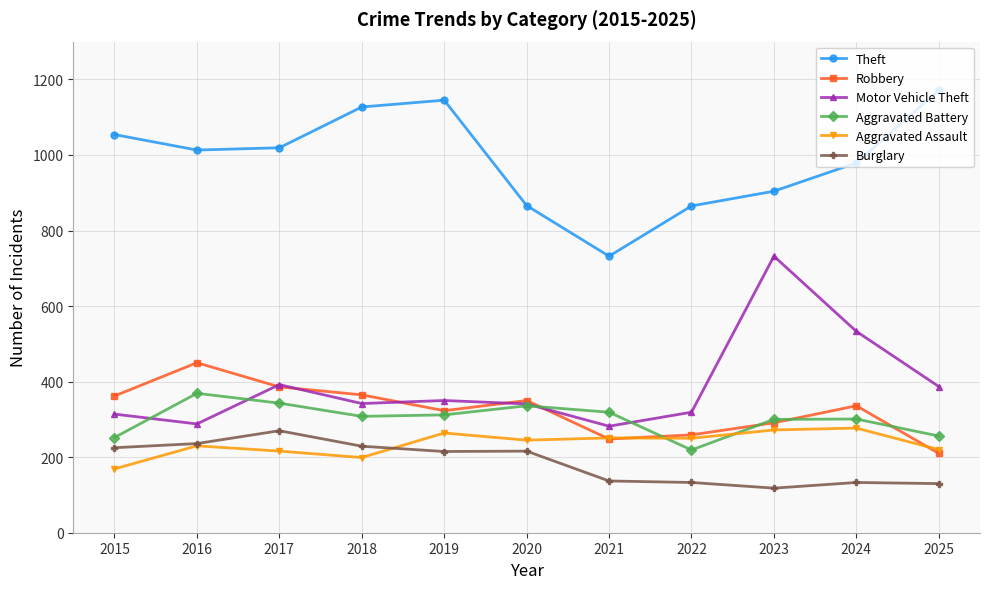

True or false: Burglary and Motor Vehicle Theft intersect in this chart.

False